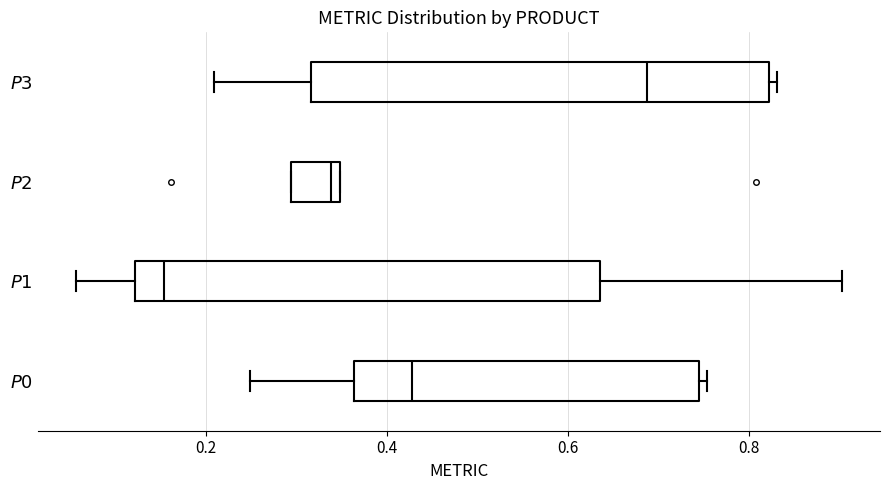

Reading bottom to top, read every box against the x-axis: the position of its median line, the range the box covers, and the ends of its whiskers. The values are not printed on the chart, so give them approximately, as read against the axis.

$\it{P0}$: median 0.42, box 0.36 to 0.74, whiskers 0.24 to 0.76
$\it{P1}$: median 0.16, box 0.12 to 0.64, whiskers 0.06 to 0.90
$\it{P2}$: median 0.34 (just left of the box's right edge), box 0.30 to 0.34, whiskers 0.30 to 0.34
$\it{P3}$: median 0.68, box 0.32 to 0.82, whiskers 0.20 to 0.84